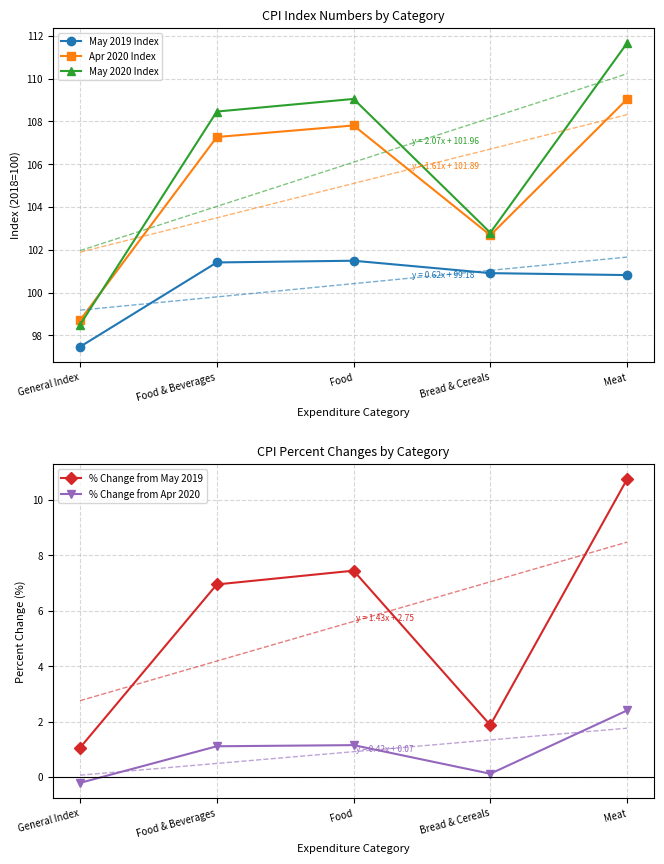

What is the difference between the maximum and minimum values in the Apr 2020 Index series?

10.3